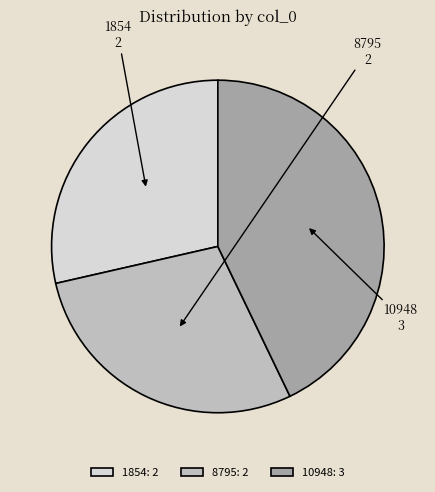

Is there any slice that represents more than half of the pie?

No